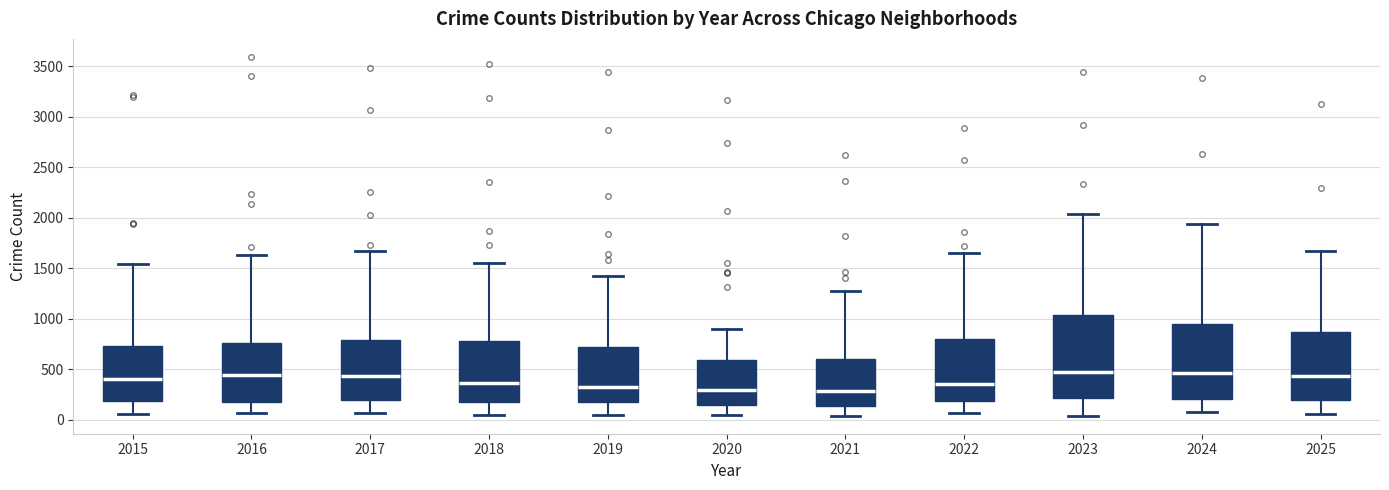

Which box is the tallest, from its lower edge to its upper edge?

2023